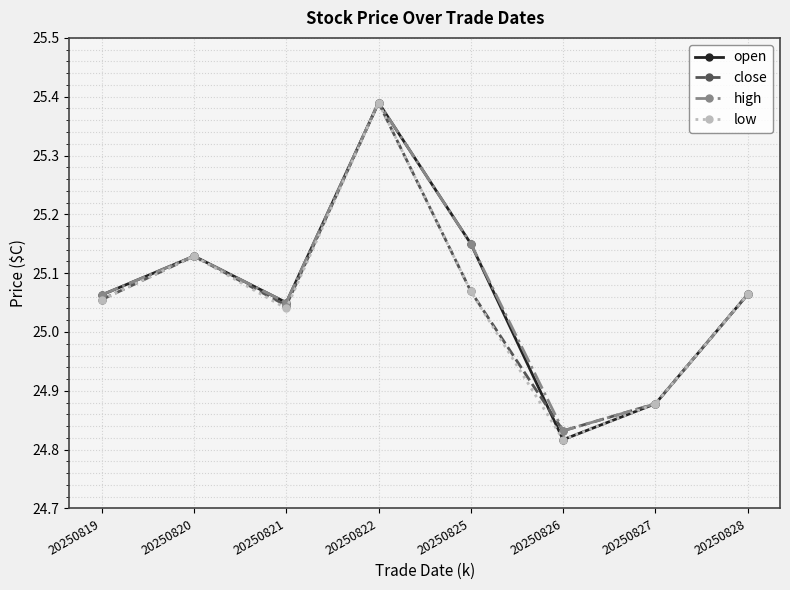

The low series shows 38.5 at 20250821. True or false?

False